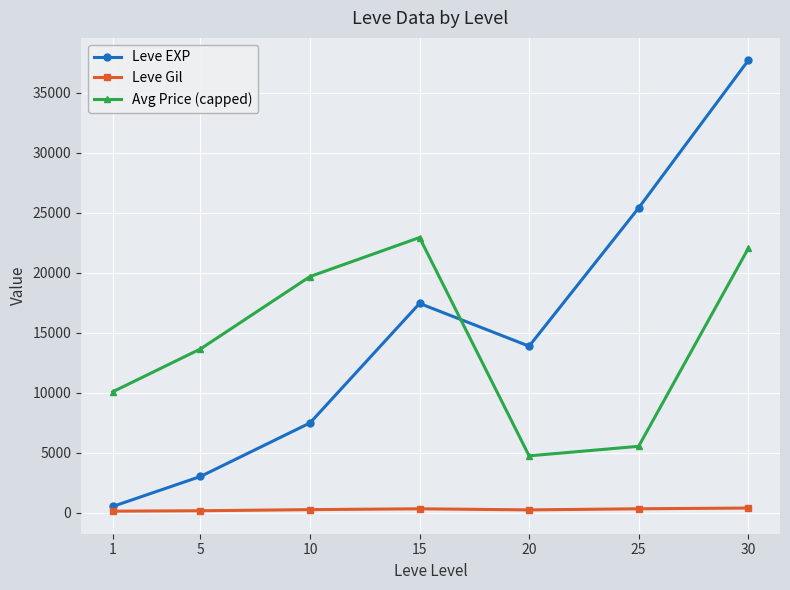

What are all the series names shown in the legend?

Leve EXP, Leve Gil, Avg Price (capped)